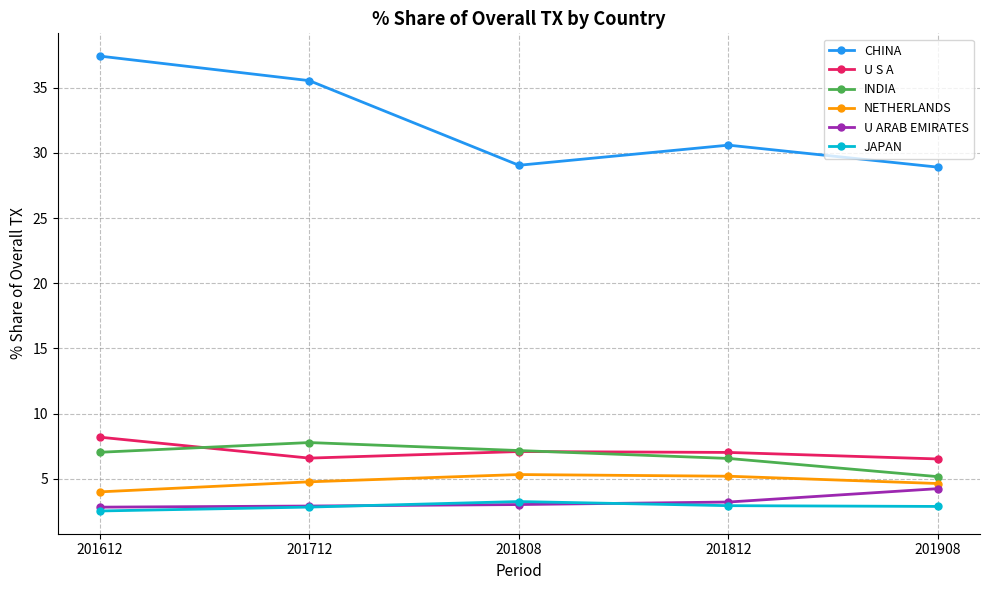

What is the value of the U S A point at the 4th from the left?

7.0